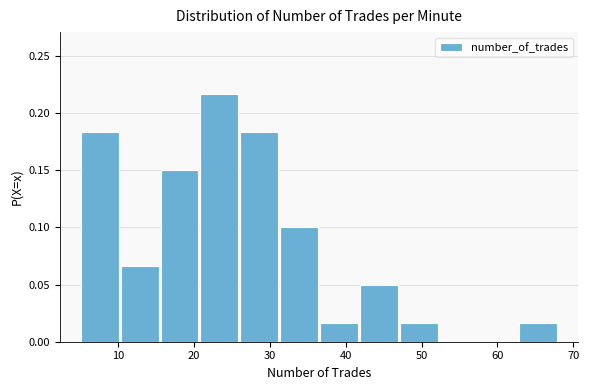

Over which range of the x-axis is the bar tallest?

21 to 26